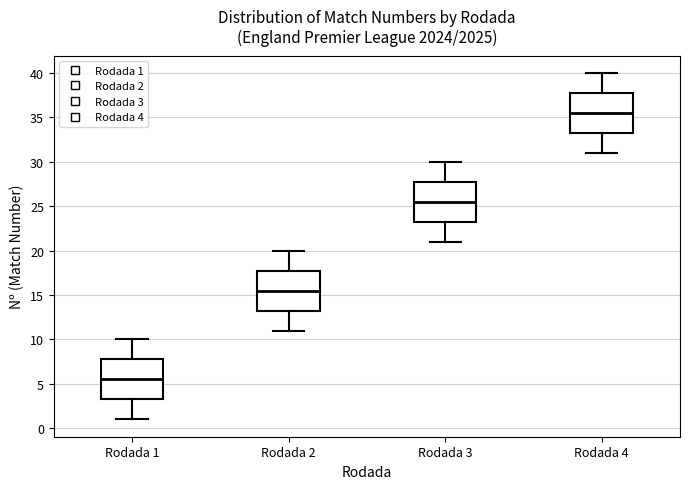

Reading left to right, transcribe this box plot: for each box, give where its median line is, the range the box spans, and where its two whiskers end, as read against the y-axis. The values are not printed on the chart, so give them approximately, as read against the axis.

Rodada 1: median 5.5, box 3.5 to 8.0, whiskers 1.0 to 10.0
Rodada 2: median 15.5, box 13.5 to 18.0, whiskers 11.0 to 20.0
Rodada 3: median 25.5, box 23.5 to 28.0, whiskers 21.0 to 30.0
Rodada 4: median 35.5, box 33.5 to 38.0, whiskers 31.0 to 40.0